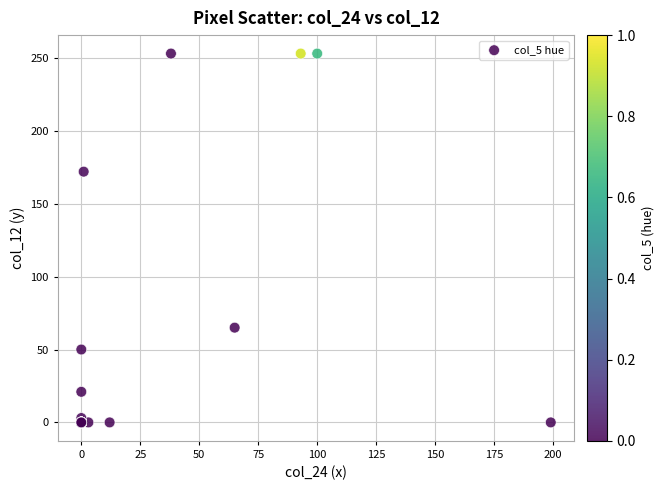

What Y value in the scatter plot is closest to 126?

172